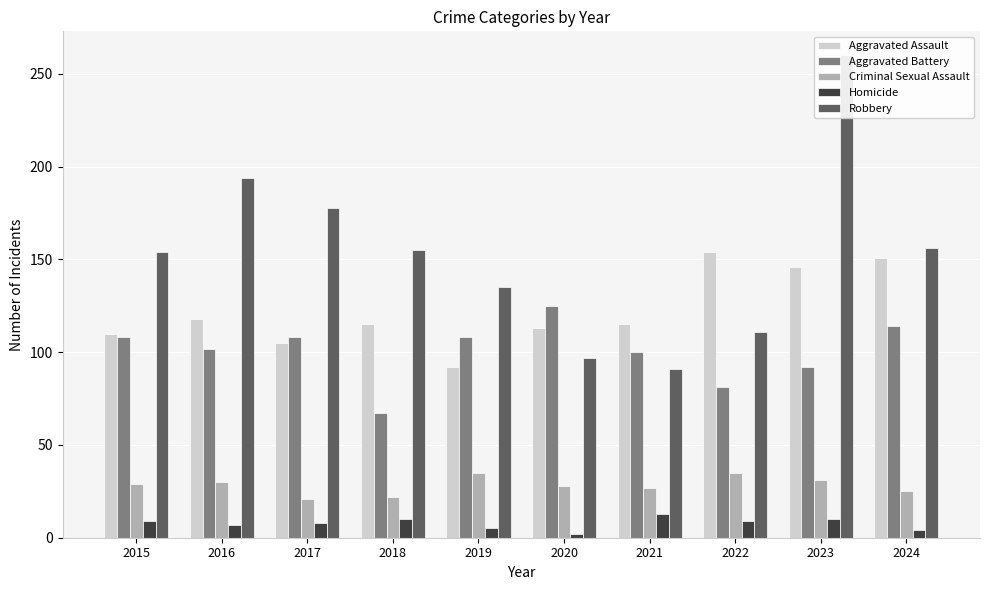

What is the total value across all series at 2024?

450